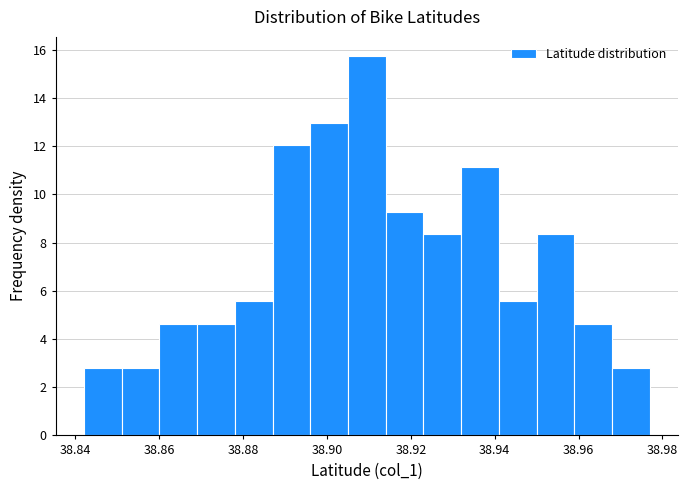

Which range on the x-axis has the tallest bar?

38.905 to 38.914